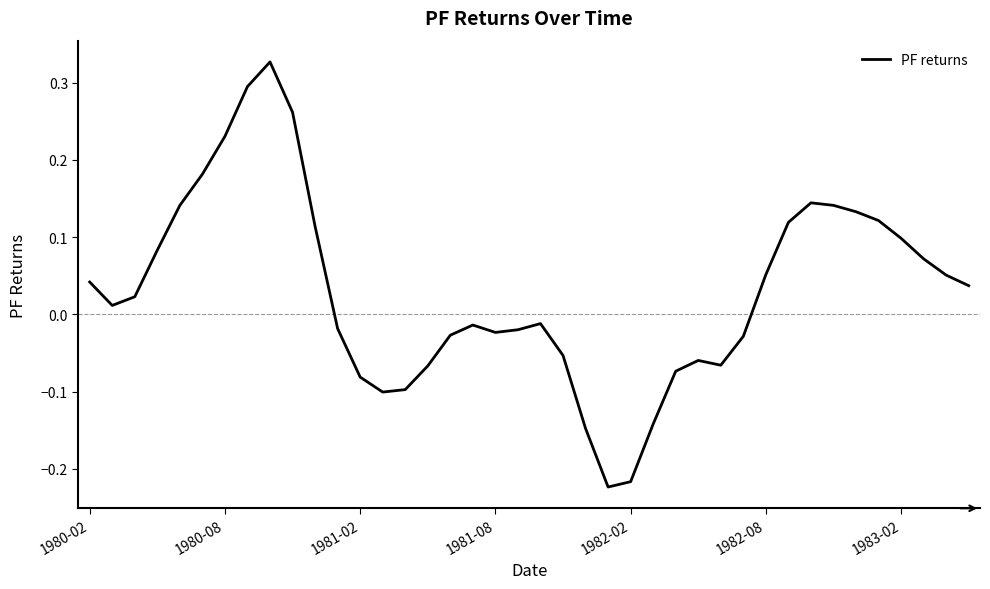

What is the difference between the maximum and minimum values?

0.6